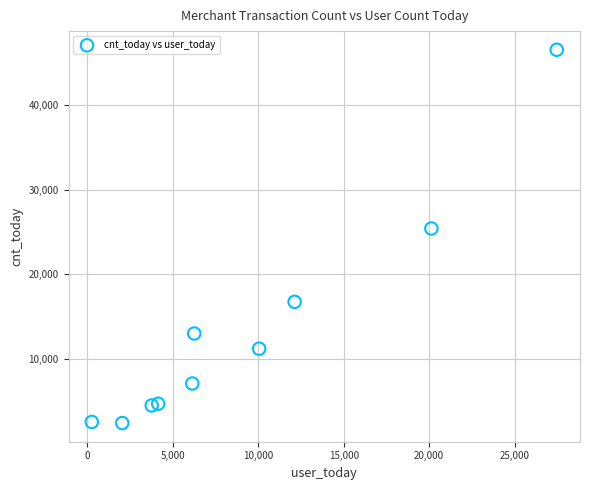

What is the average Y value?

13401